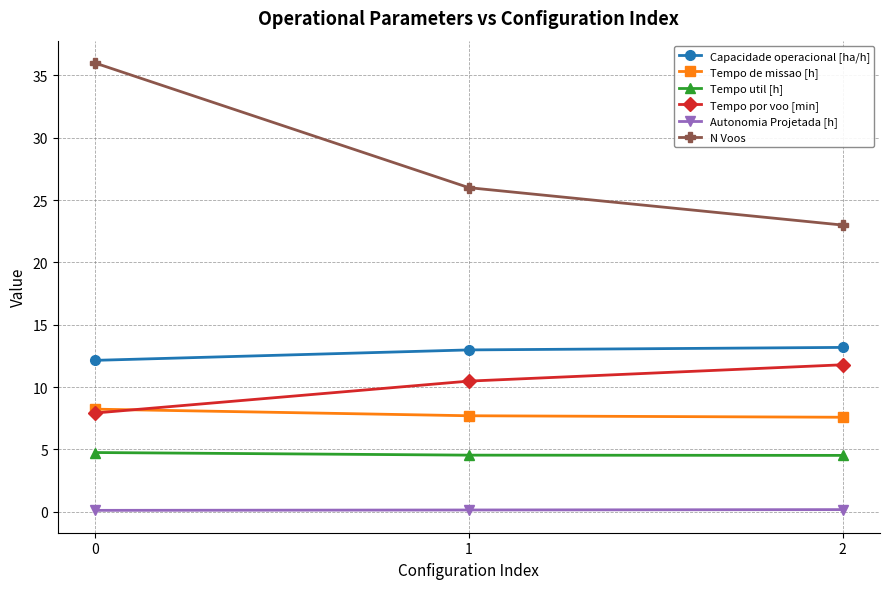

What is the minimum value for Capacidade operacional [ha/h]?

12.1